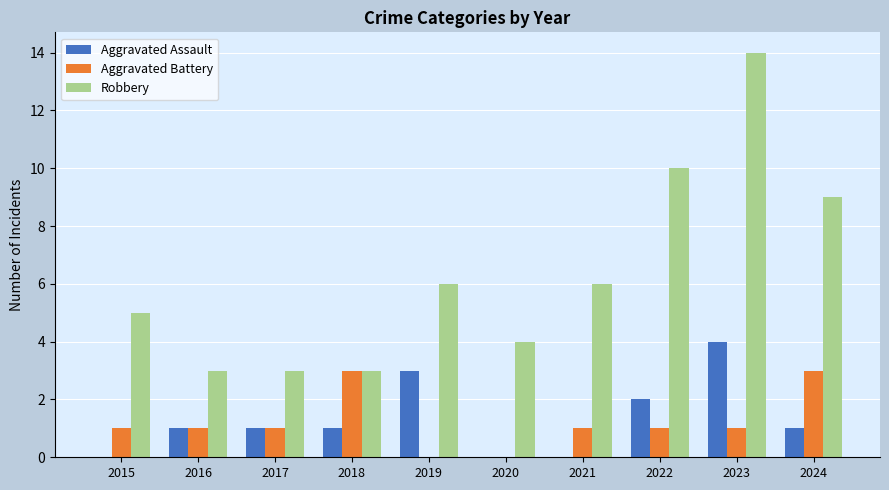

Reading left to right, extract all data points from this chart.

Aggravated Assault: 2015=0	2016=1	2017=1	2018=1	2019=3	2020=0	2021=0	2022=2	2023=4	2024=1
Aggravated Battery: 2015=1	2016=1	2017=1	2018=3	2019=0	2020=0	2021=1	2022=1	2023=1	2024=3
Robbery: 2015=5	2016=3	2017=3	2018=3	2019=6	2020=4	2021=6	2022=10	2023=14	2024=9